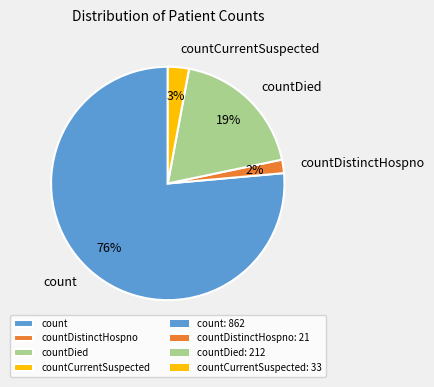

Is there any slice that represents more than half of the pie?

Yes